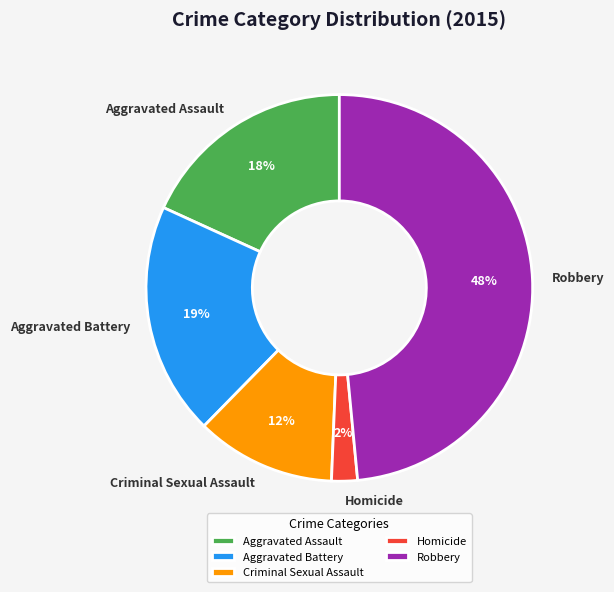

To the nearest percent, what is the combined percentage of Criminal Sexual Assault and Aggravated Assault?

30%